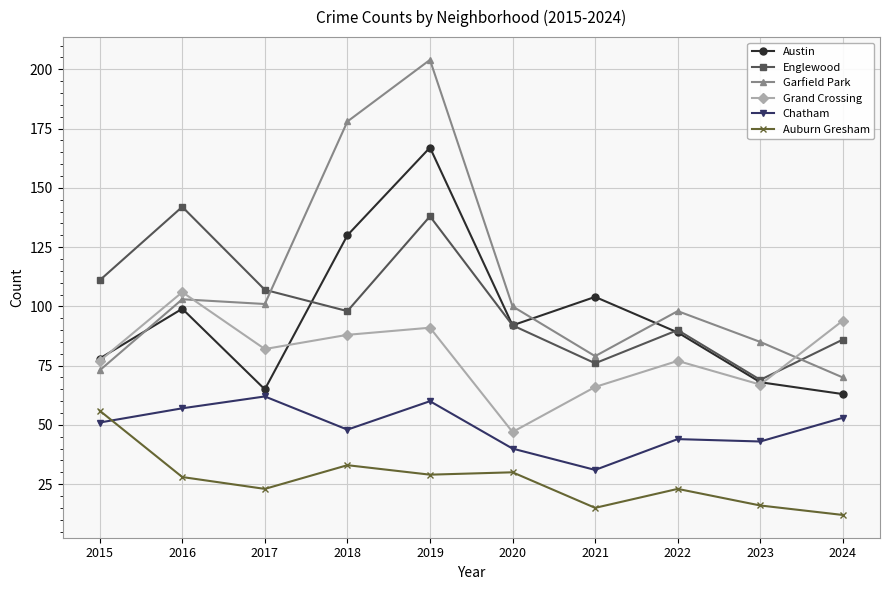

True or false: Garfield Park has more than 1 points higher than both neighbors.

True